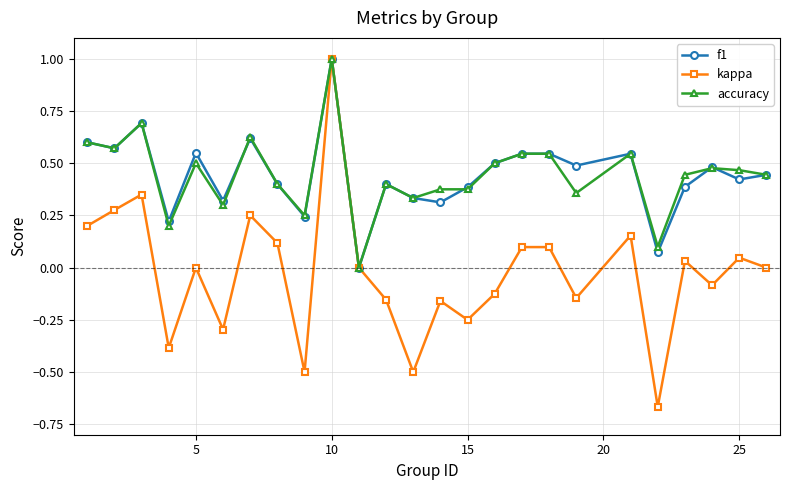

What is the highest value of the f1 series?

1.0